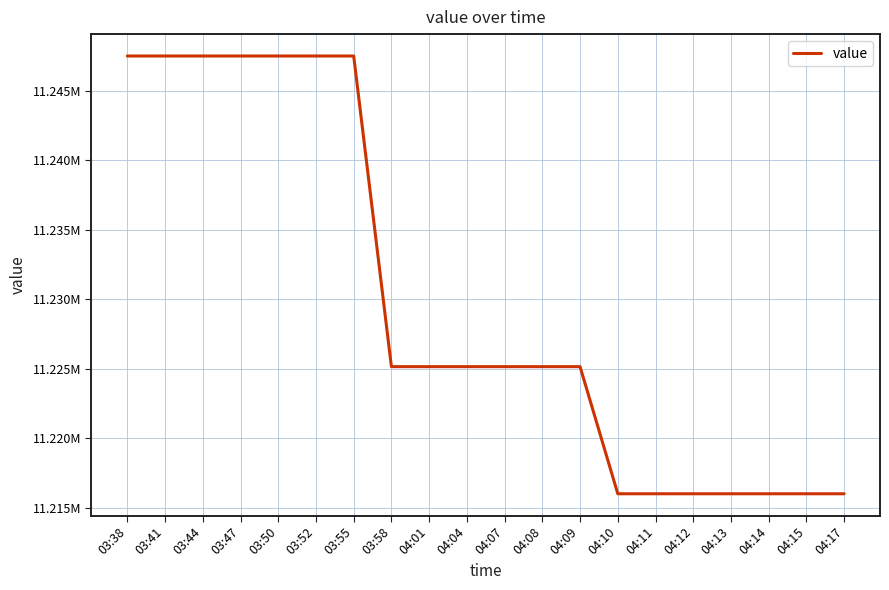

Does the chart display data point markers on the line(s)?

No